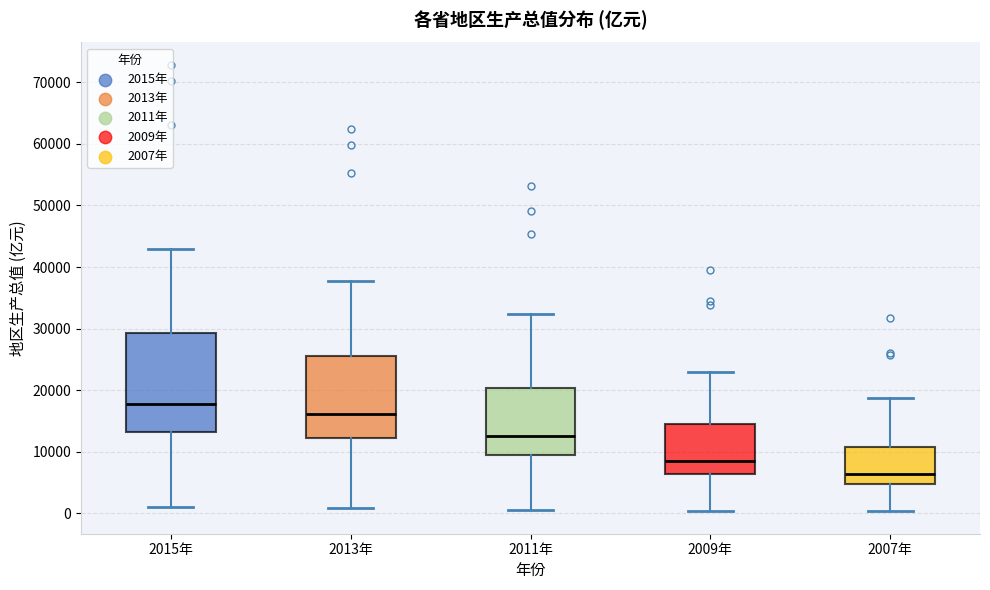

Which box has the lowest median line?

2007年